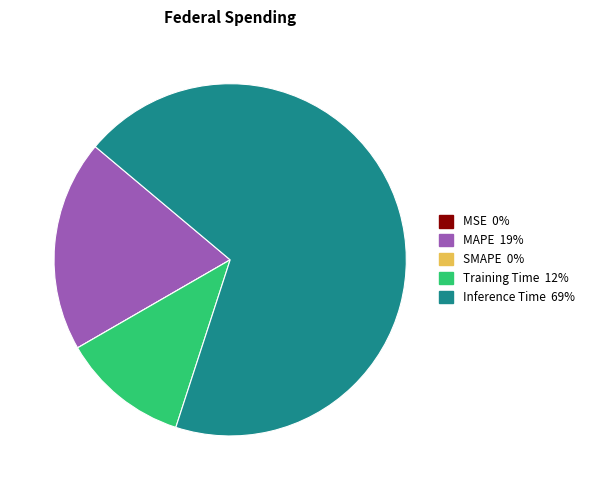

Is the sum of Inference Time and Training Time greater than half?

Yes